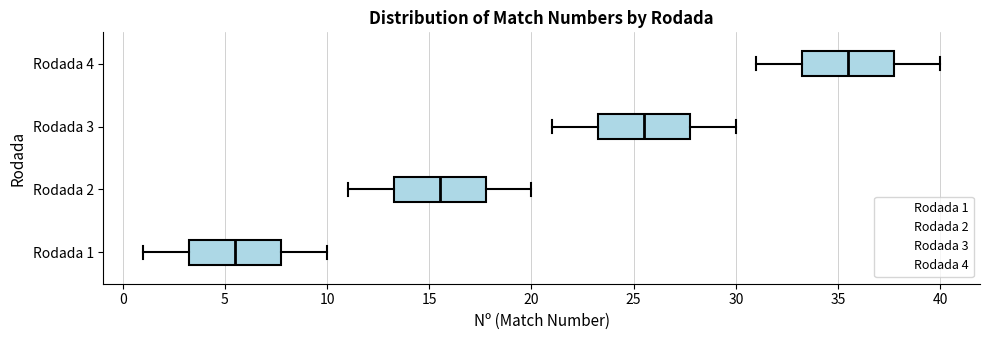

Reading bottom to top, read every box against the x-axis: the position of its median line, the range the box covers, and the ends of its whiskers. The values are not printed on the chart, so give them approximately, as read against the axis.

Rodada 1: median 5.5, box 3.5 to 8.0, whiskers 1.0 to 10.0
Rodada 2: median 15.5, box 13.5 to 18.0, whiskers 11.0 to 20.0
Rodada 3: median 25.5, box 23.5 to 28.0, whiskers 21.0 to 30.0
Rodada 4: median 35.5, box 33.5 to 38.0, whiskers 31.0 to 40.0